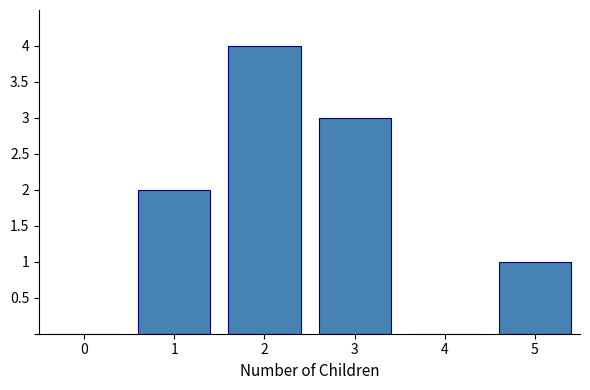

Reading left to right, what are all the values shown in this chart?

0=0	1=2	2=4	3=3	4=0	5=1